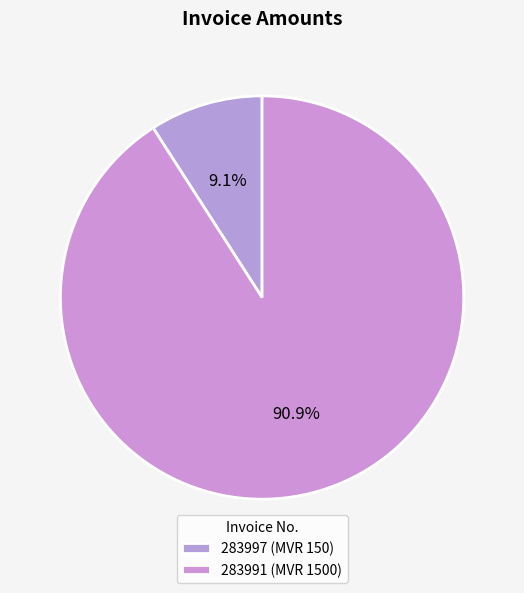

Is it true that 283997 is 9% of the pie?

True